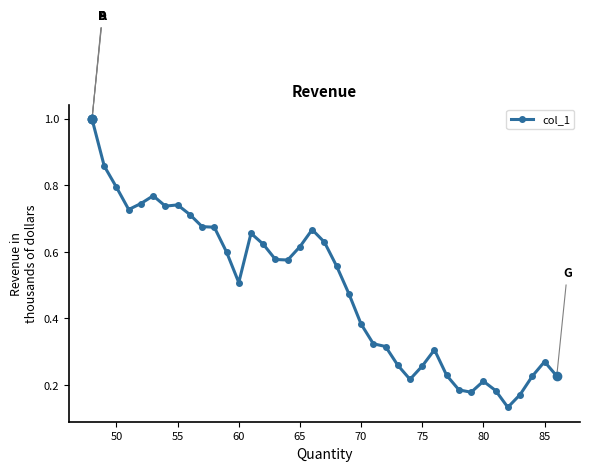

True or false: the data has more than 1 interior local peaks.

True